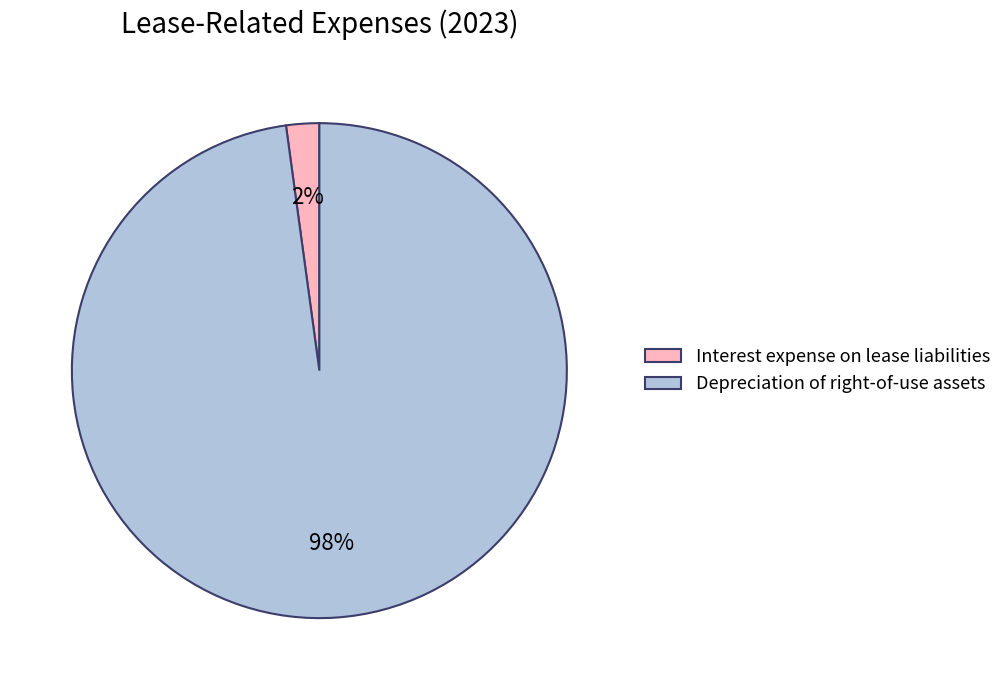

Count the number of slices in the pie.

2